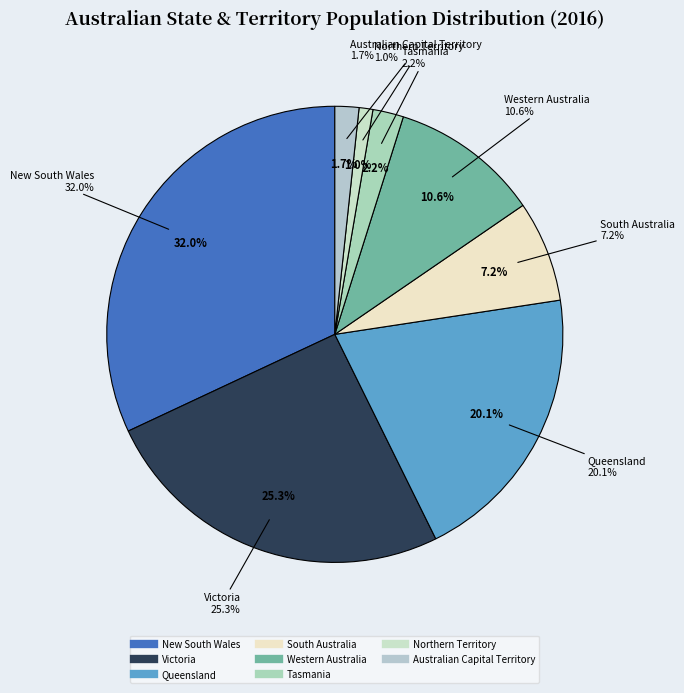

True or false: South Australia accounts for 7% of the total.

True